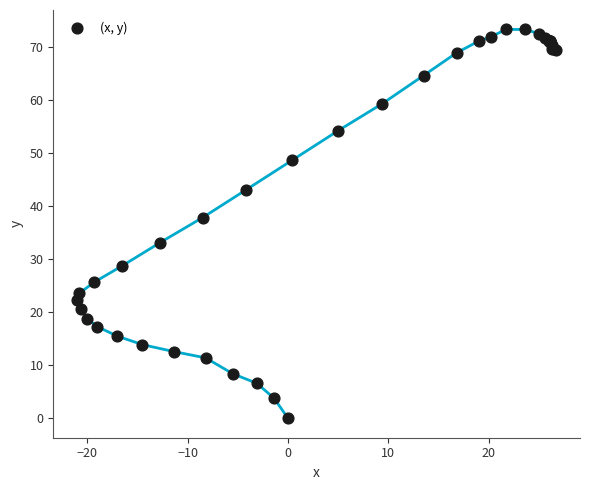

What Y value in the scatter plot is closest to 36?

37.9